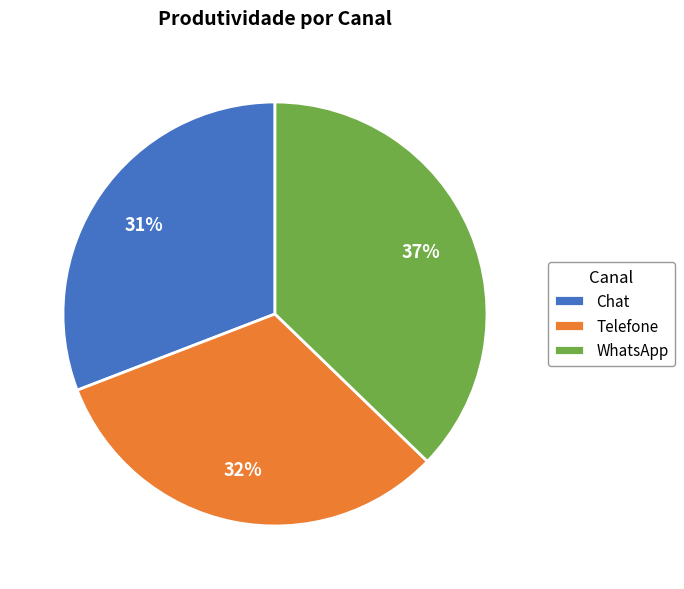

True or false: Telefone accounts for 32% of the total.

True